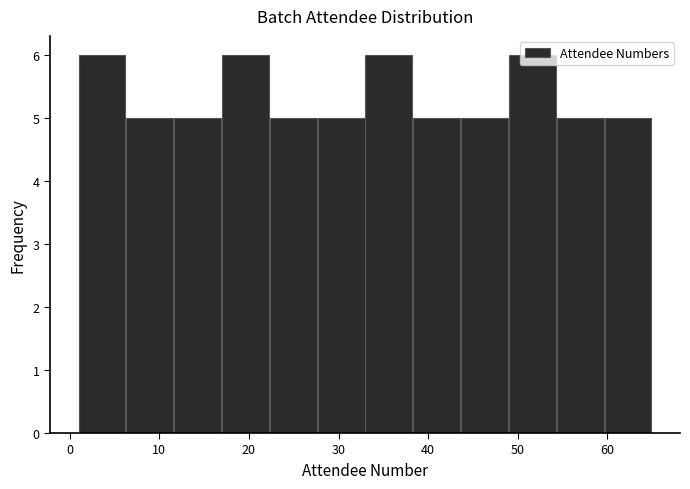

Reading left to right, transcribe this chart: for each bar, give the range it covers on the x-axis and its height. Neither the bar edges nor the heights are printed on the chart, so give them approximately, as read against the axes.

1 to 6: 6
6 to 12: 5
12 to 17: 5
17 to 22: 6
22 to 28: 5
28 to 33: 5
33 to 38: 6
38 to 44: 5
44 to 49: 5
49 to 54: 6
54 to 60: 5
60 to 65: 5